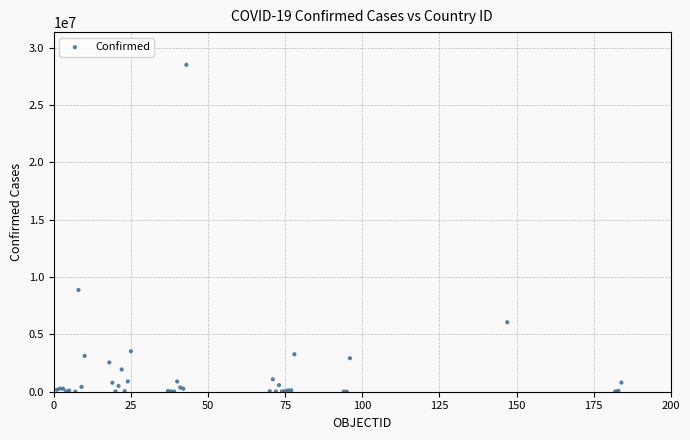

What Y value in the scatter plot is closest to 14250292?

8868188